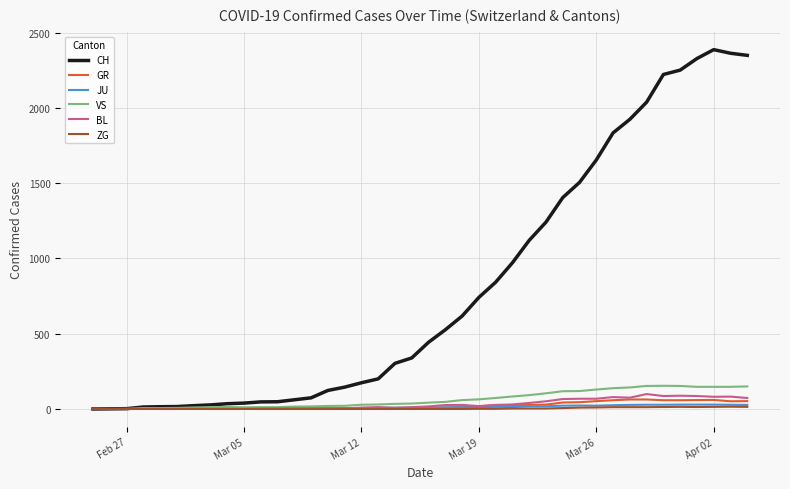

What is the highest value of the GR series?

63